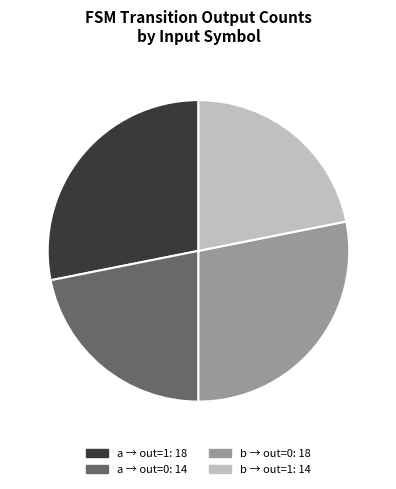

Is there a majority slice in this chart?

No